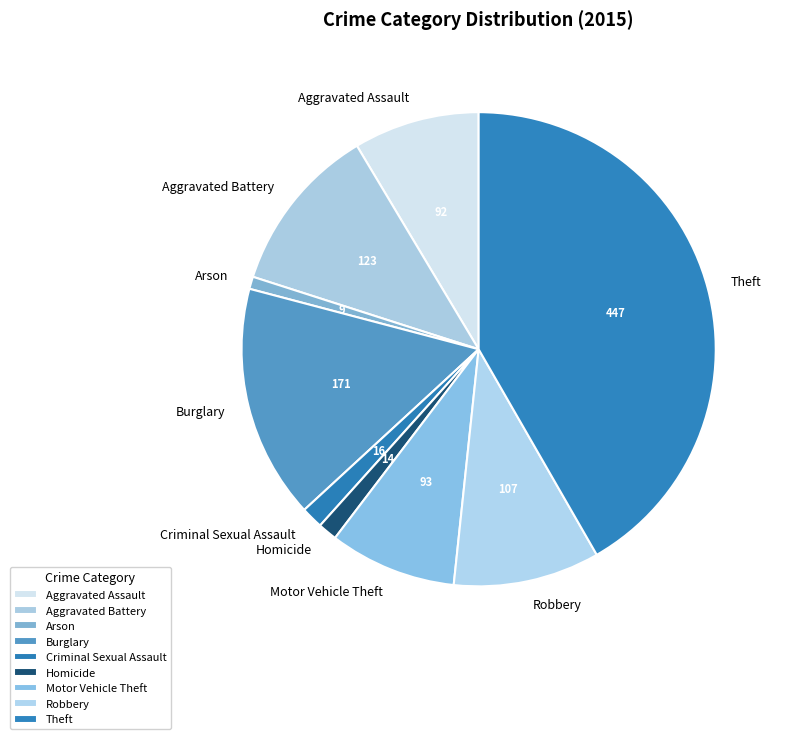

Which has a higher value, Homicide or Aggravated Battery?

Aggravated Battery